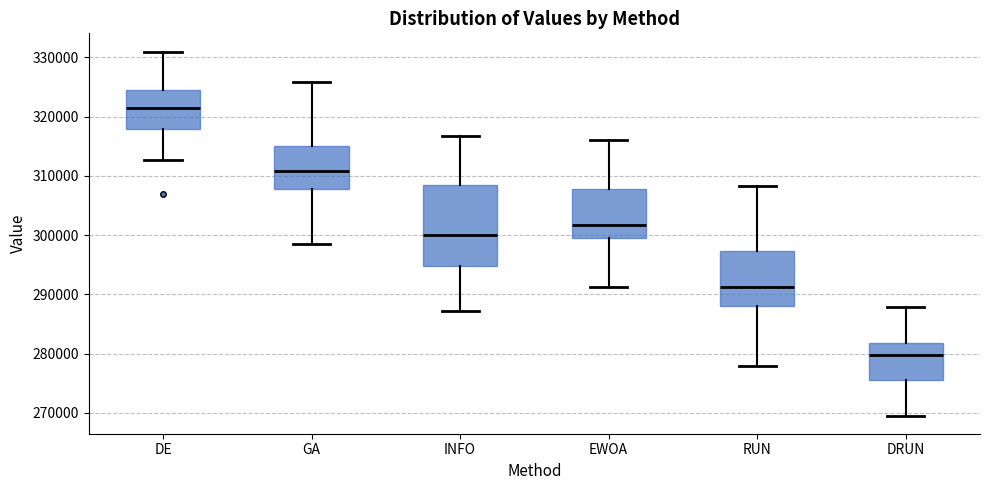

Which box's median line is the highest?

DE